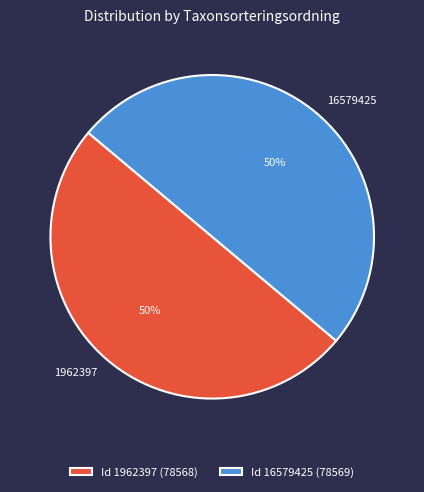

What percentage is the 1962397 slice, to the nearest percent?

50%